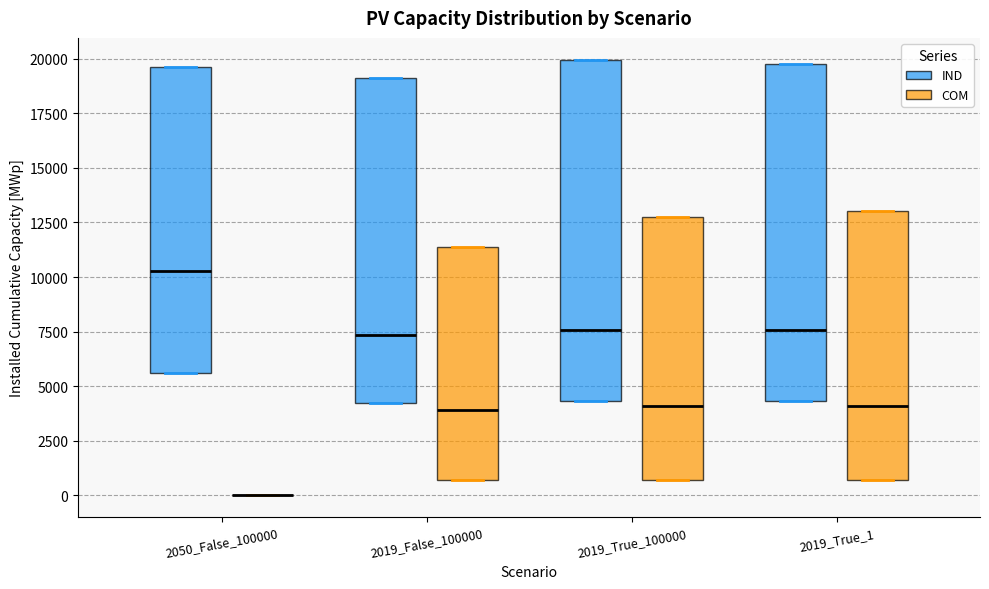

Where is the upper edge of the box for 2019_True_1 (IND) on the y-axis? The values are not printed on the chart, so give them approximately, as read against the axis.

20000